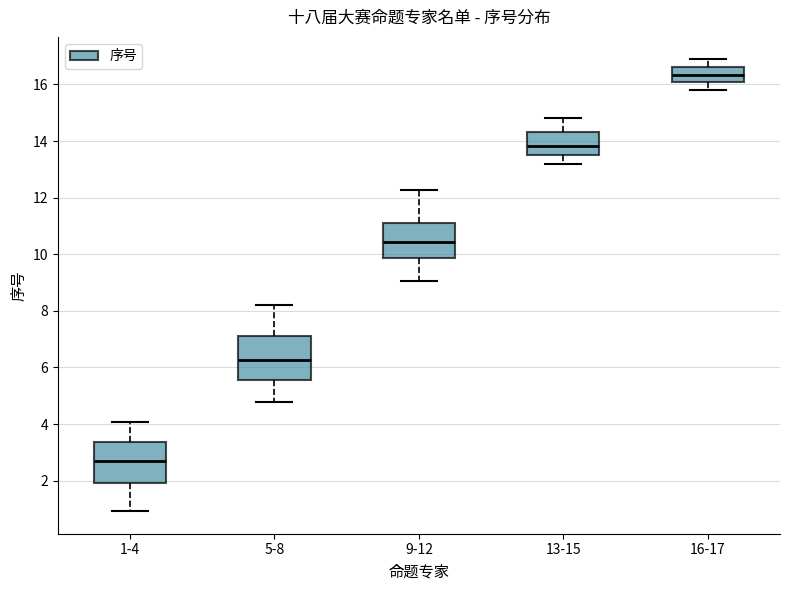

Where is the lower edge of the box for 13-15 on the y-axis? The values are not printed on the chart, so give them approximately, as read against the axis.

13.6